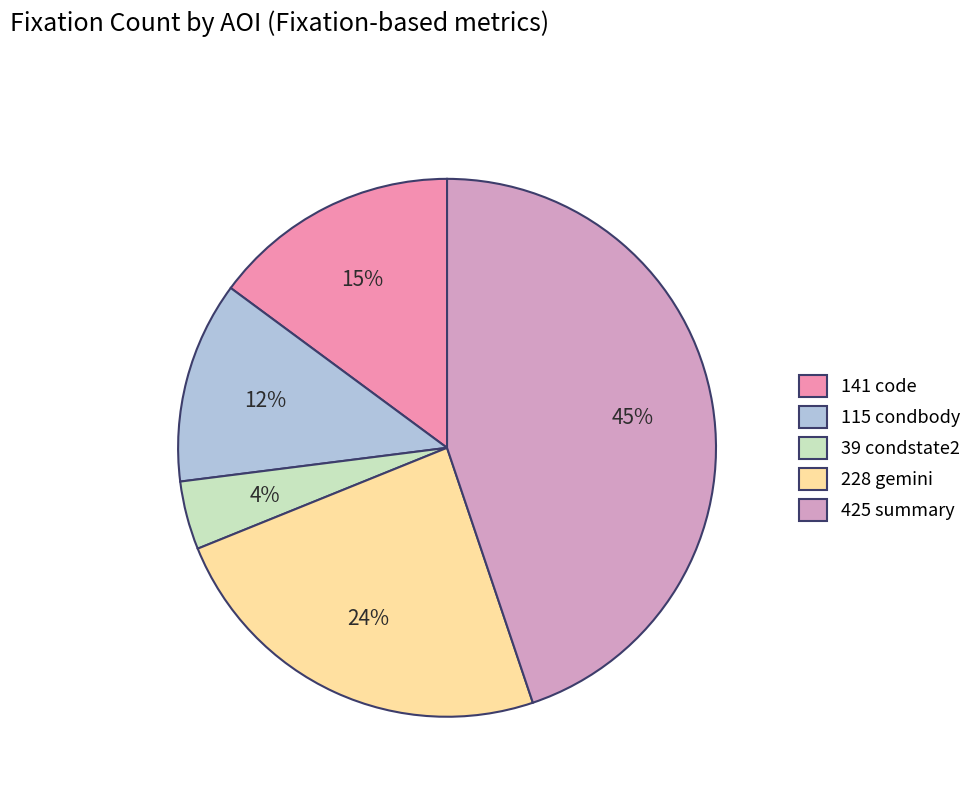

How many segments does this pie chart have?

5